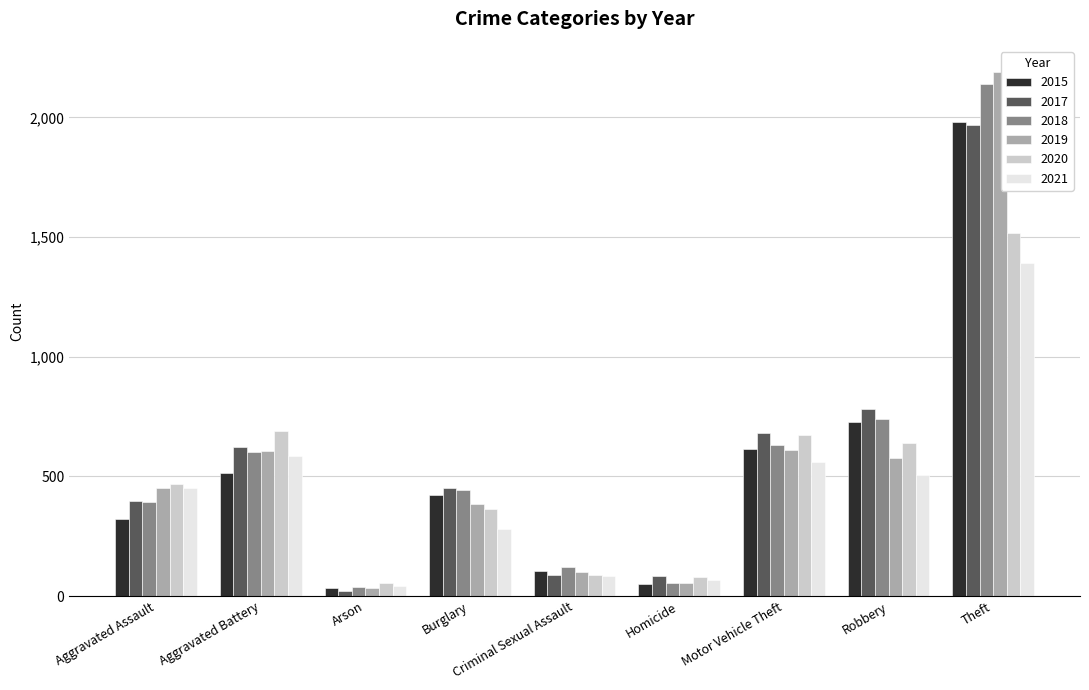

Does the chart contain stacked bars?

No